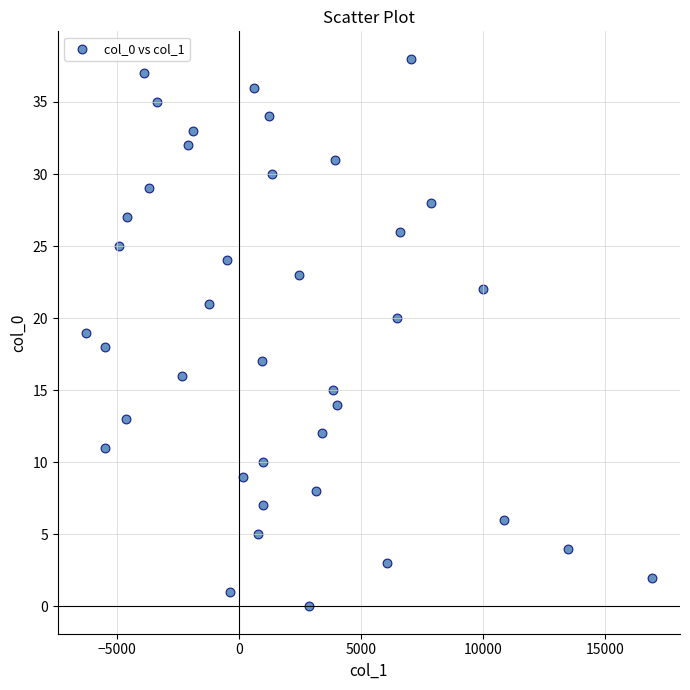

What is the range of Y values (max minus min)?

38